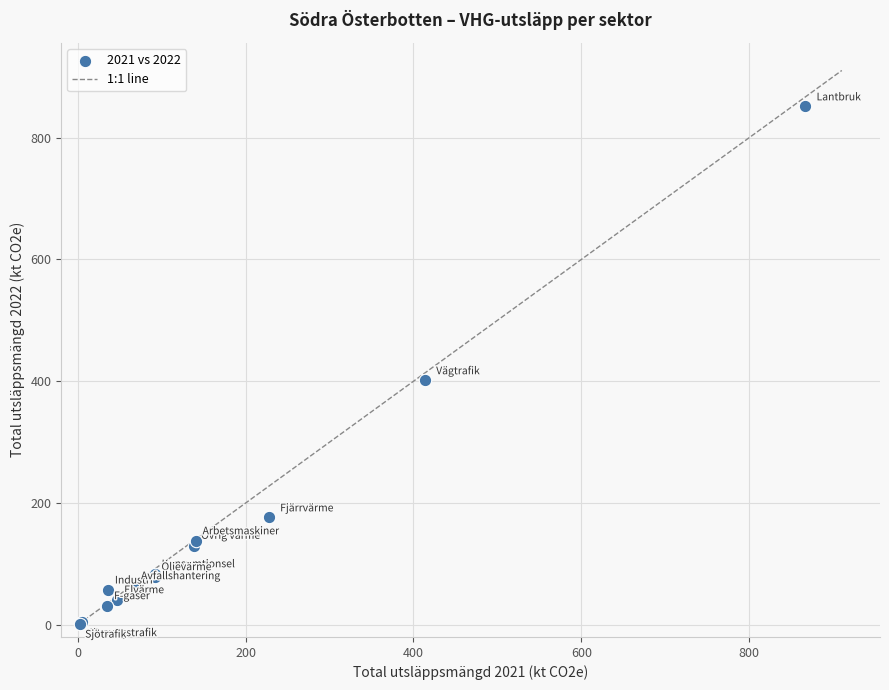

What Y value in the scatter plot is closest to 427?

402.4